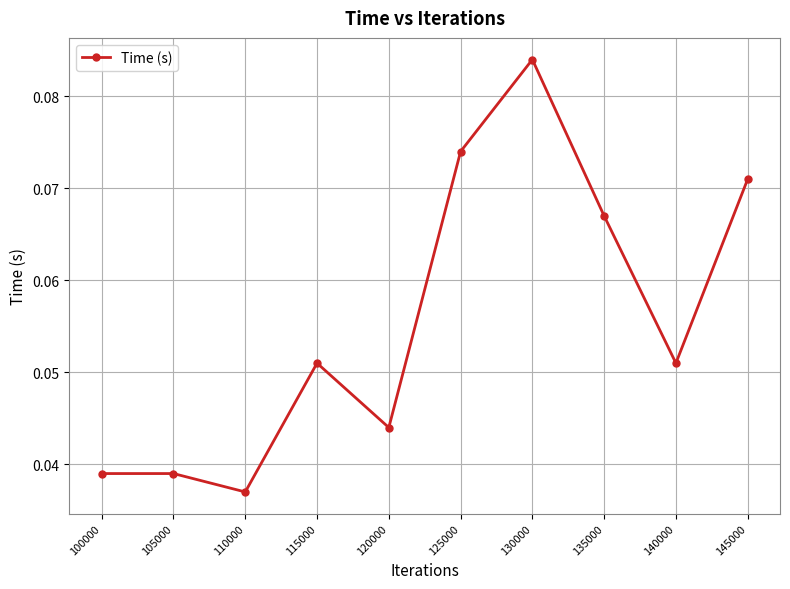

At which category does the data reach its first local valley?

110000